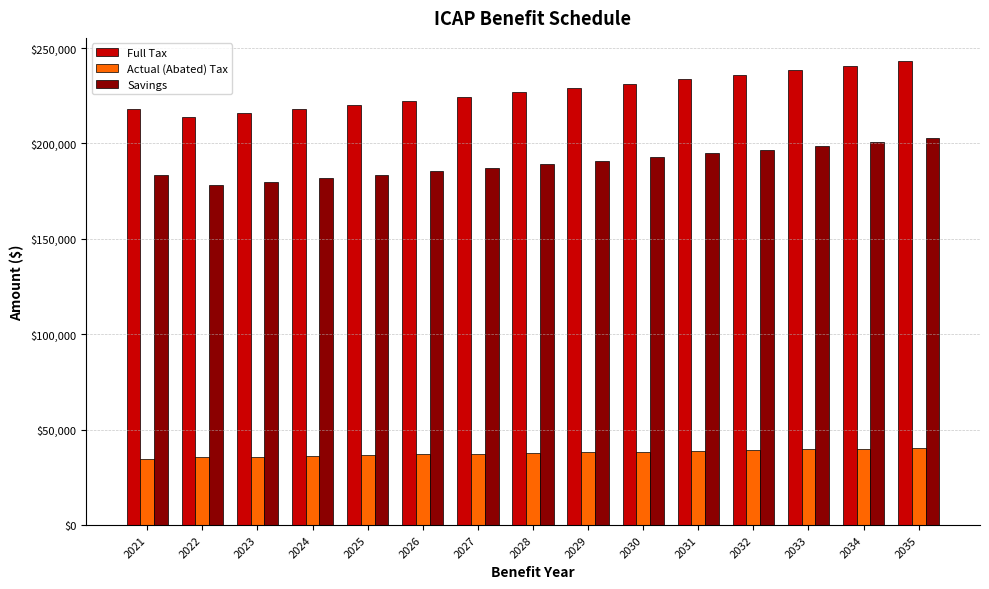

Which series changed the most between 2021 and 2033?

Full Tax